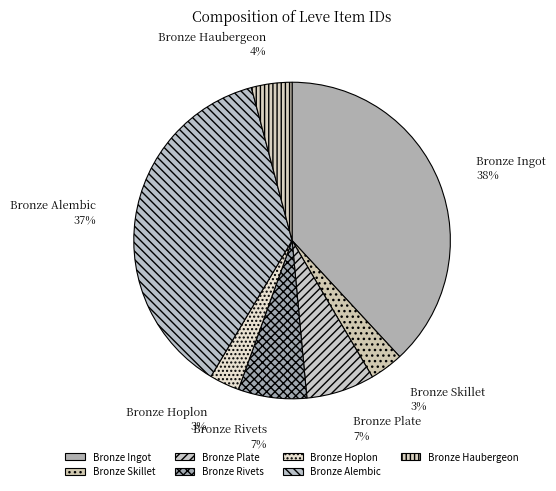

Is it true that Bronze Rivets is 7% of the pie?

True